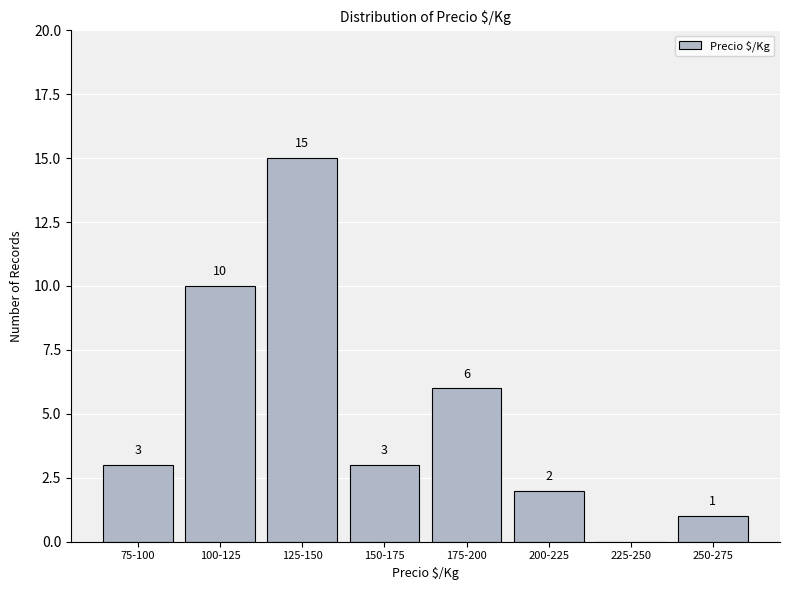

Reading left to right, transcribe all the data shown in this chart.

75-100=3	100-125=10	125-150=15	150-175=3	175-200=6	200-225=2	225-250=0	250-275=1